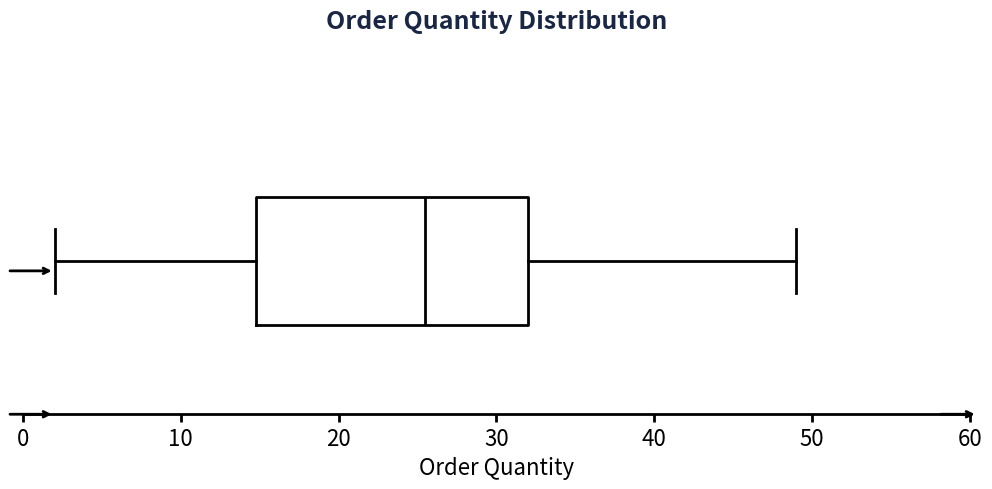

Read this box plot against the x-axis: the position of the median line, the range covered by the box, and the ends of both whiskers. The values are not printed on the chart, so give them approximately, as read against the axis.

median 26, box 15 to 32, whiskers 2 to 49